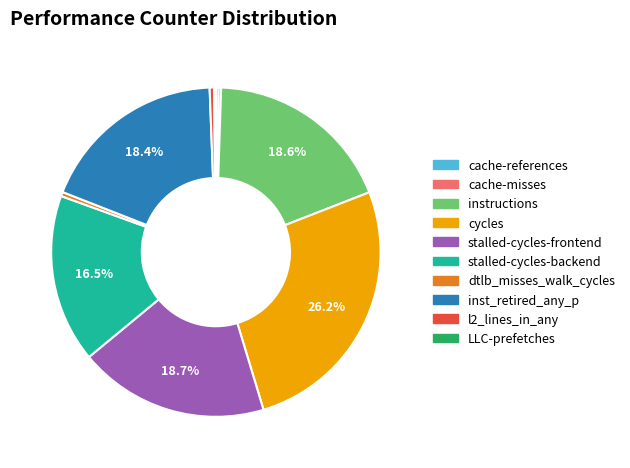

What is the ratio of the value at cycles to the value at stalled-cycles-frontend?

1.4